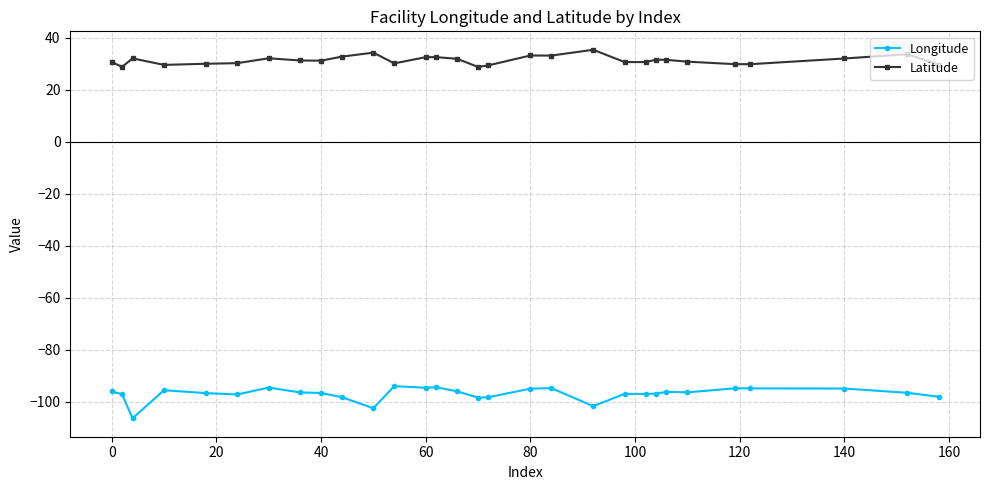

What is the maximum value for Latitude?

35.3